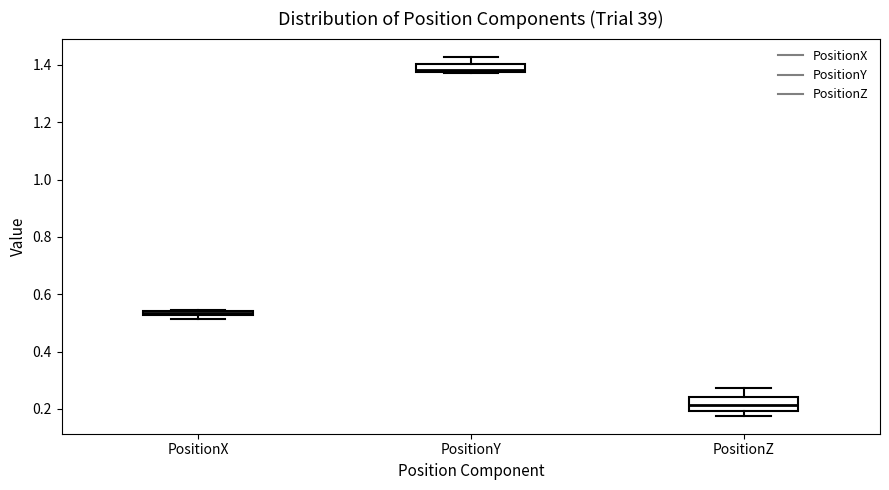

Which box has the highest median line?

PositionY